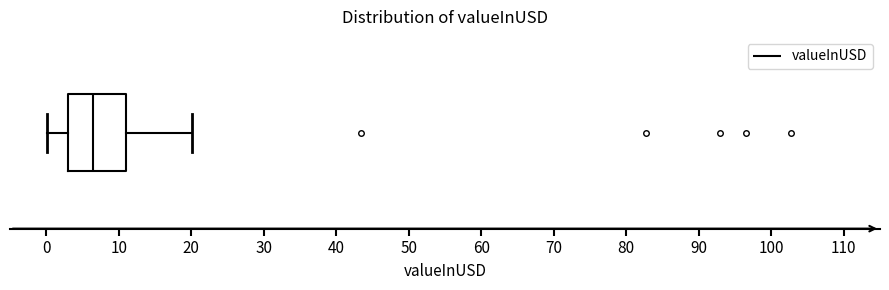

Transcribe this box plot: give where the median line is, the range the box spans, and where the two whiskers end, as read against the x-axis. The values are not printed on the chart, so give them approximately, as read against the axis.

median 6, box 3 to 11, whiskers 0 to 20